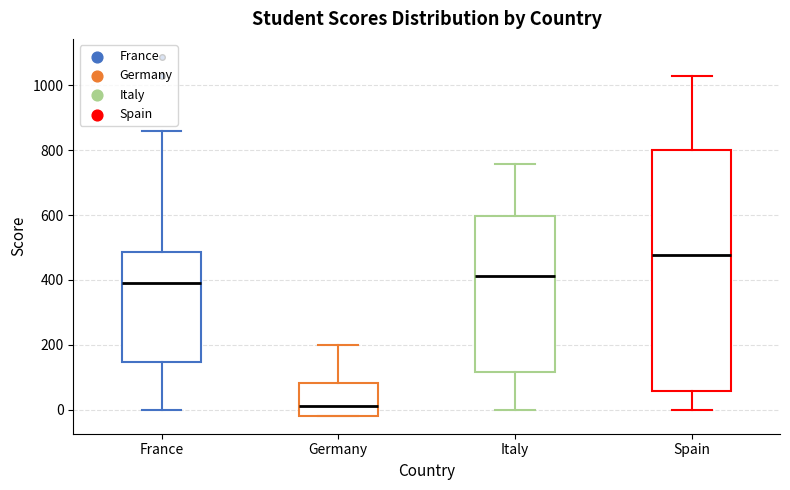

Reading left to right, read every box against the y-axis: the position of its median line, the range the box covers, and the ends of its whiskers. The values are not printed on the chart, so give them approximately, as read against the axis.

France: median 400, box 140 to 480, whiskers 0 to 860
Germany: median 20, box -20 to 80, whiskers -20 to 200
Italy: median 420, box 120 to 600, whiskers 0 to 760
Spain: median 480, box 60 to 800, whiskers 0 to 1020